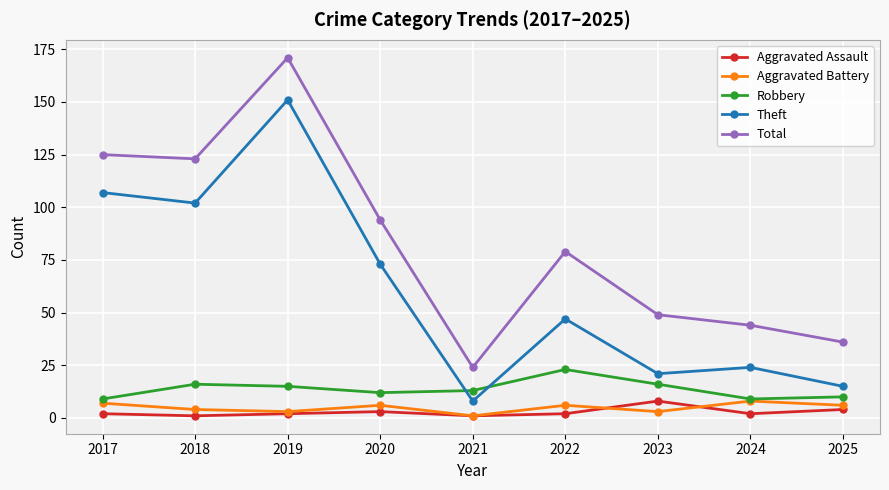

True or false: Total and Robbery cross at least once.

False